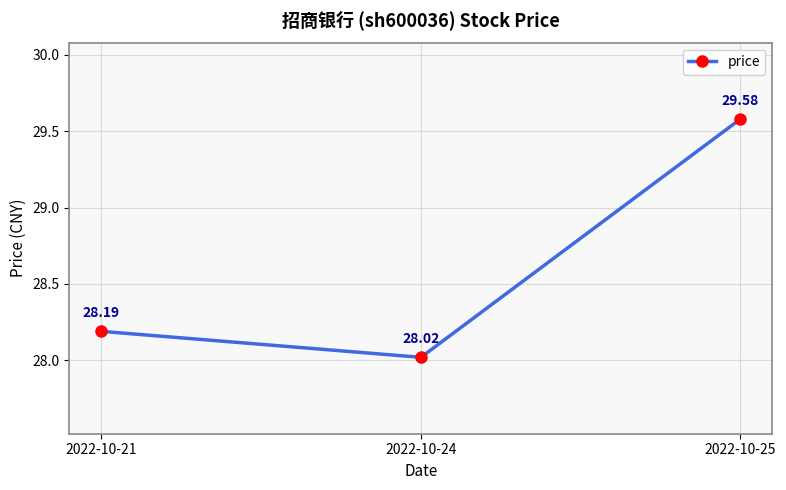

Between 2022-10-21 and 2022-10-25, which is larger?

2022-10-25